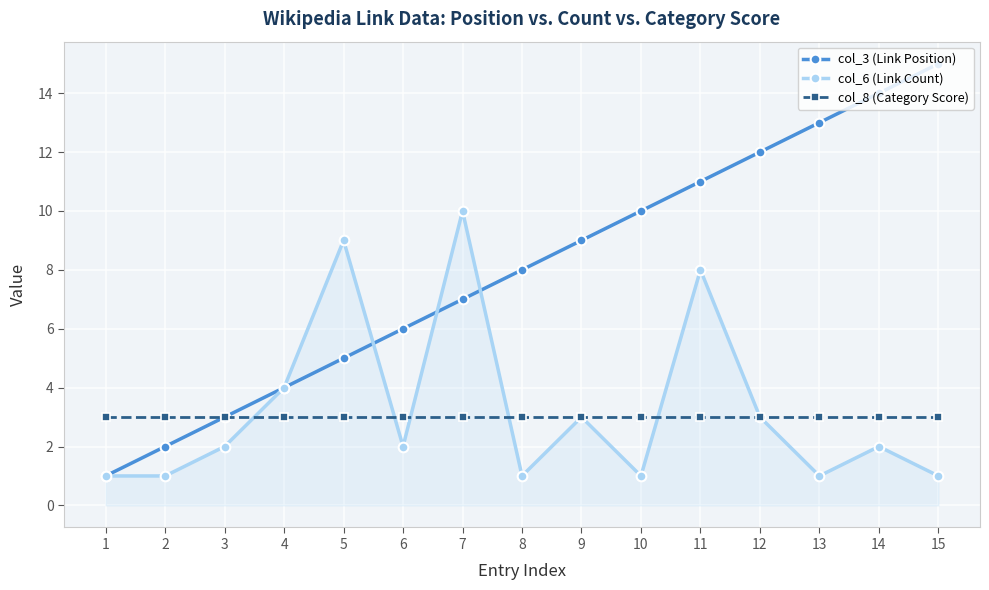

Rank the categories by col_3 (Link Position) value from lowest to highest.

1, 2, 3, 4, 5, 6, 7, 8, 9, 10, 11, 12, 13, 14, 15